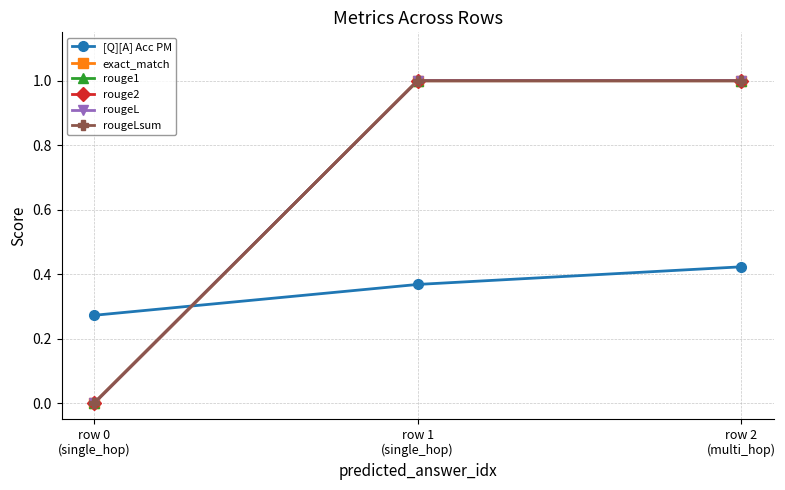

What position from the right is row 1
(single_hop)?

2